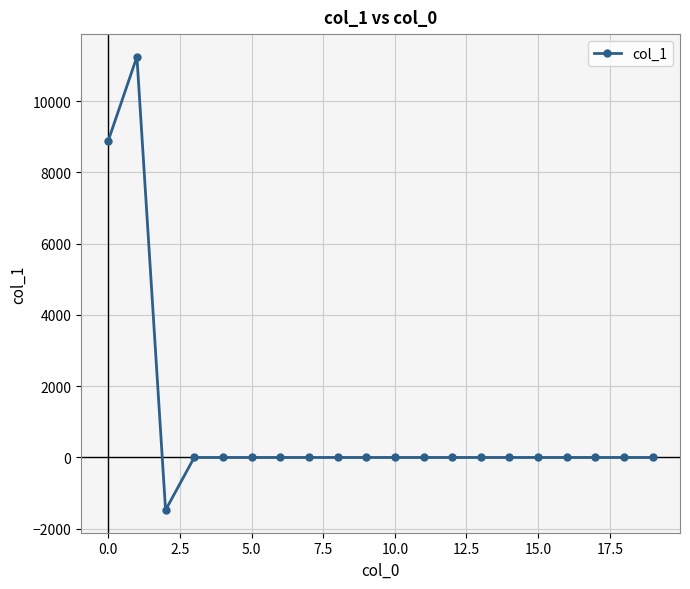

True or false: there are more than 0 points higher than both neighbors.

True